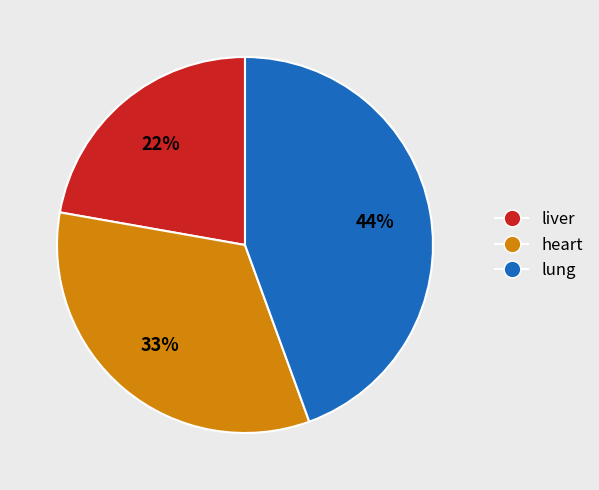

What is the smallest slice in the pie chart?

liver